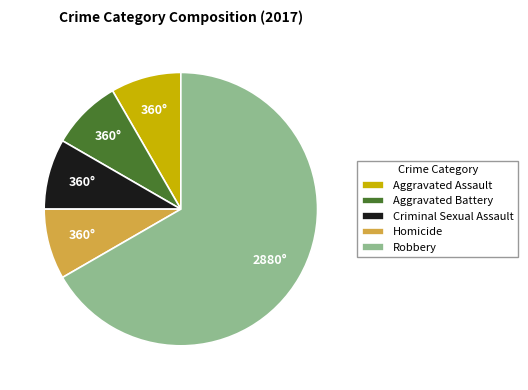

Which slice represents more than half of the pie?

Robbery